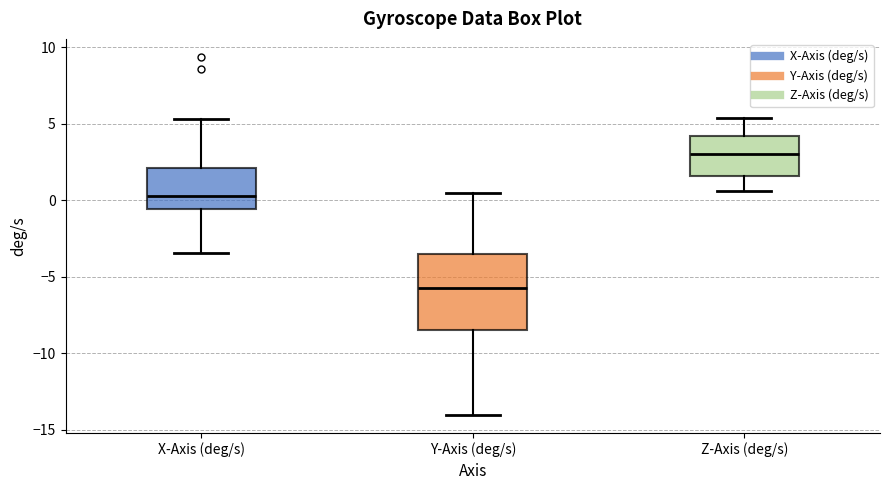

Which box is the tallest, from its lower edge to its upper edge?

Y-Axis (deg/s)